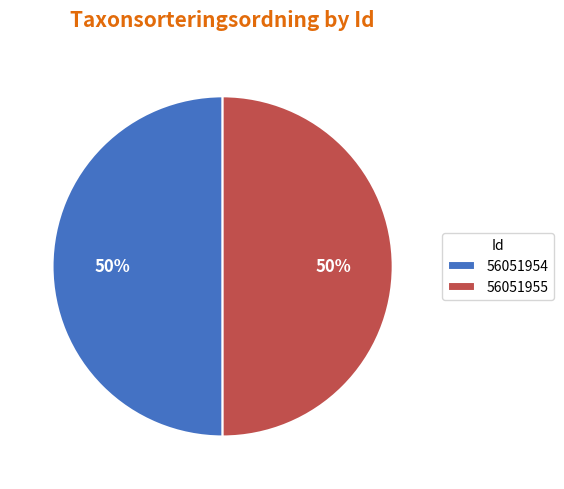

What is the ratio of the value at 56051954 to the value at 56051955?

1.0